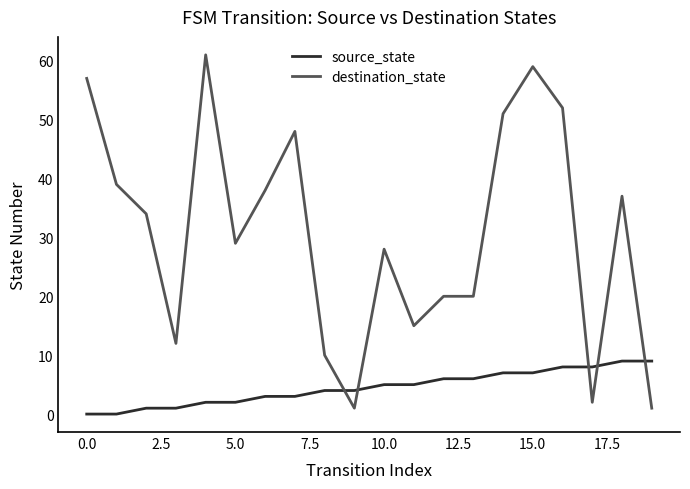

After their last crossing, which series has the higher values: source_state or destination_state?

source_state